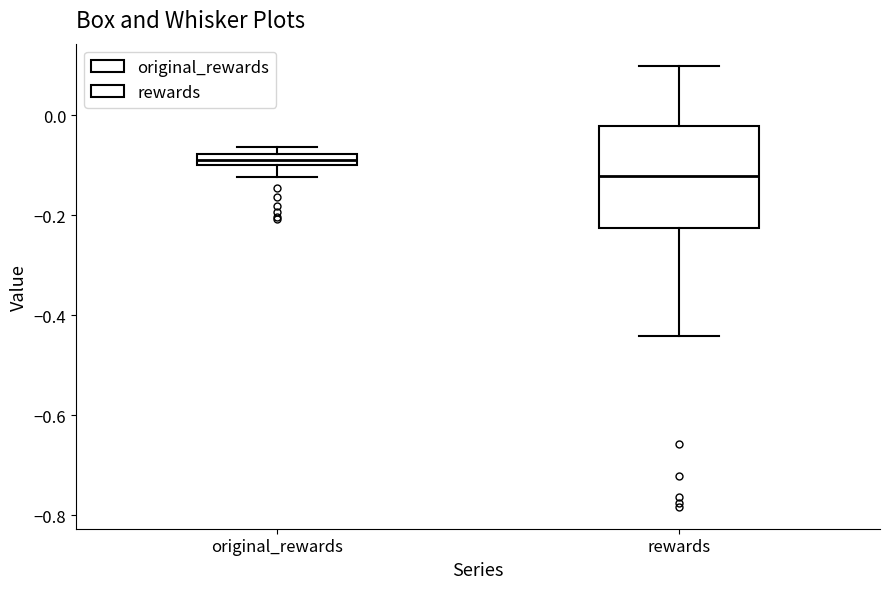

Where does the lower whisker of the box for rewards end on the y-axis? The values are not printed on the chart, so give them approximately, as read against the axis.

-0.44